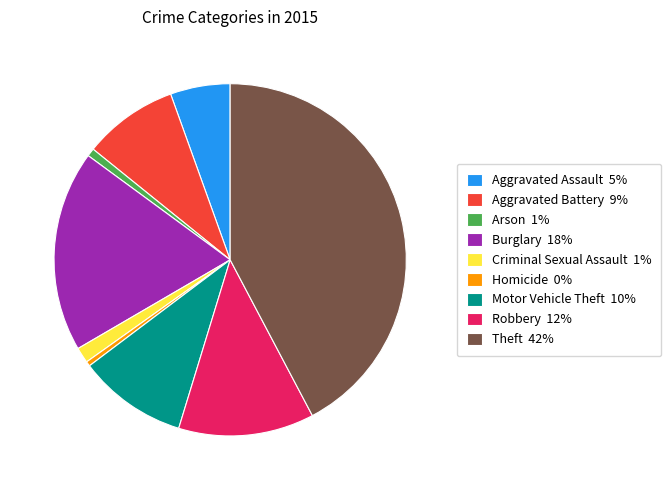

Is there a majority slice in this chart?

No